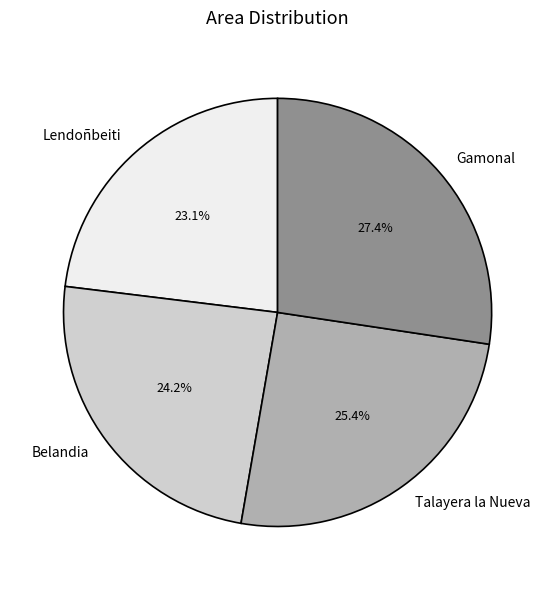

To the nearest percent, what percentage of the pie is Talayera la Nueva?

25%